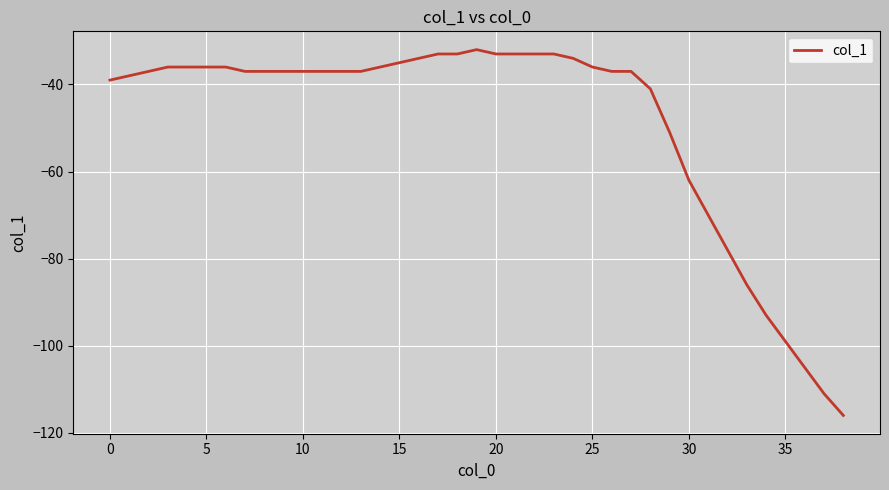

What is the maximum value shown in the chart?

-32